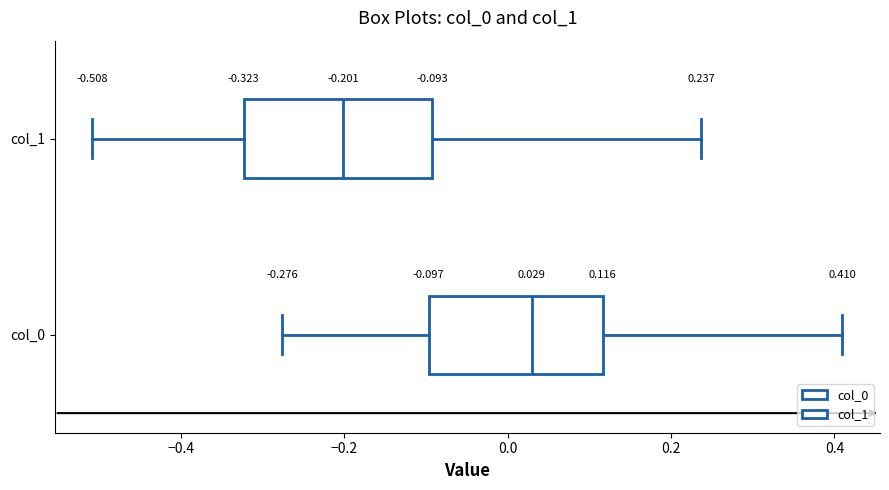

Which box's median line is the furthest to the right?

col_0